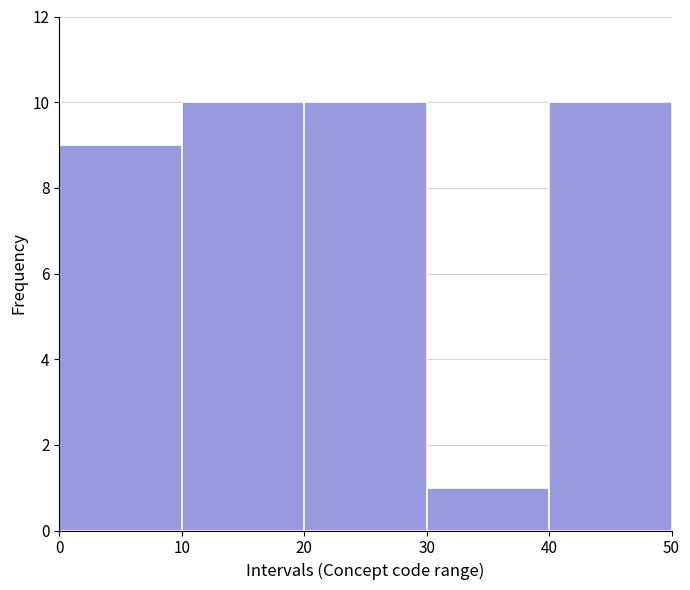

How tall is the bar that spans 10 to 20 on the x-axis? The values are not printed on the chart, so give them approximately, as read against the axis.

10